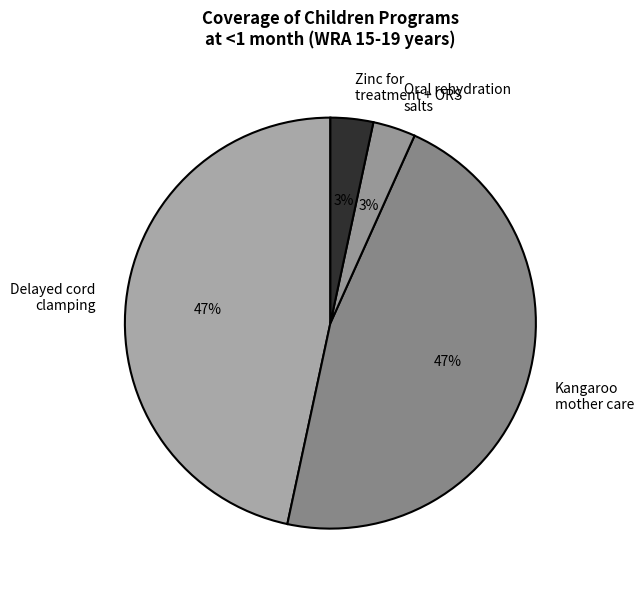

To the nearest percent, what is the average slice percentage?

25%